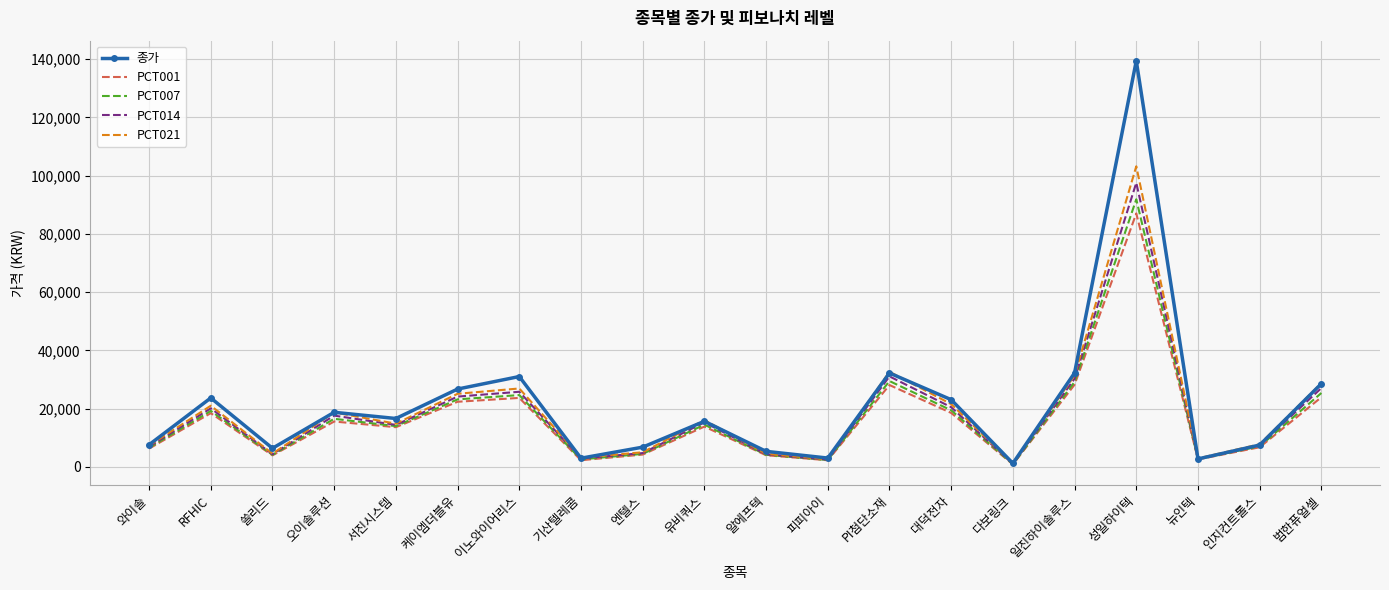

List the series in order of their overall mean, lowest first.

PCT001, PCT007, PCT014, PCT021, 종가